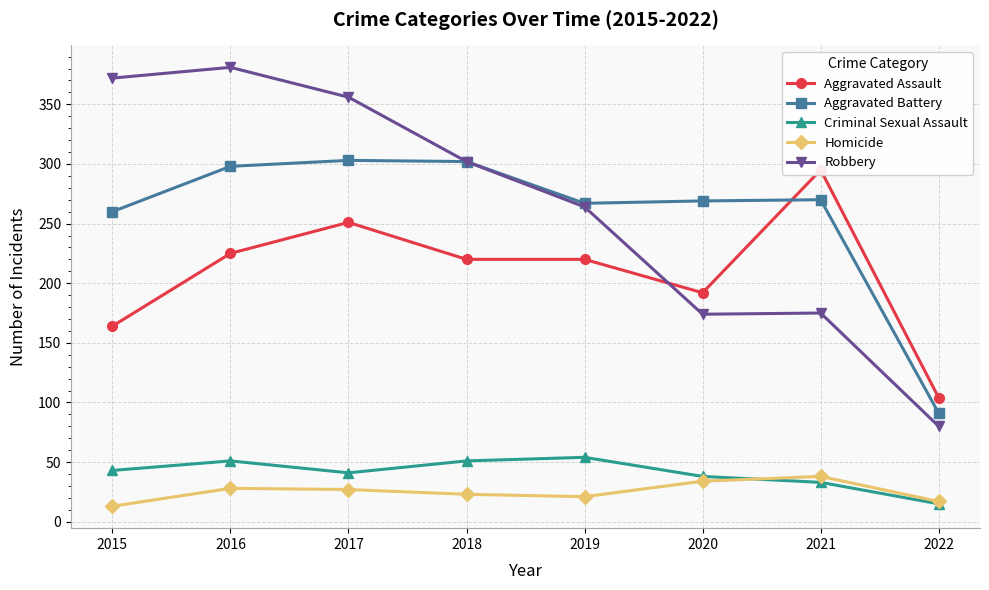

Is the value of Aggravated Assault at 2016 greater than the value of Homicide at 2018?

Yes